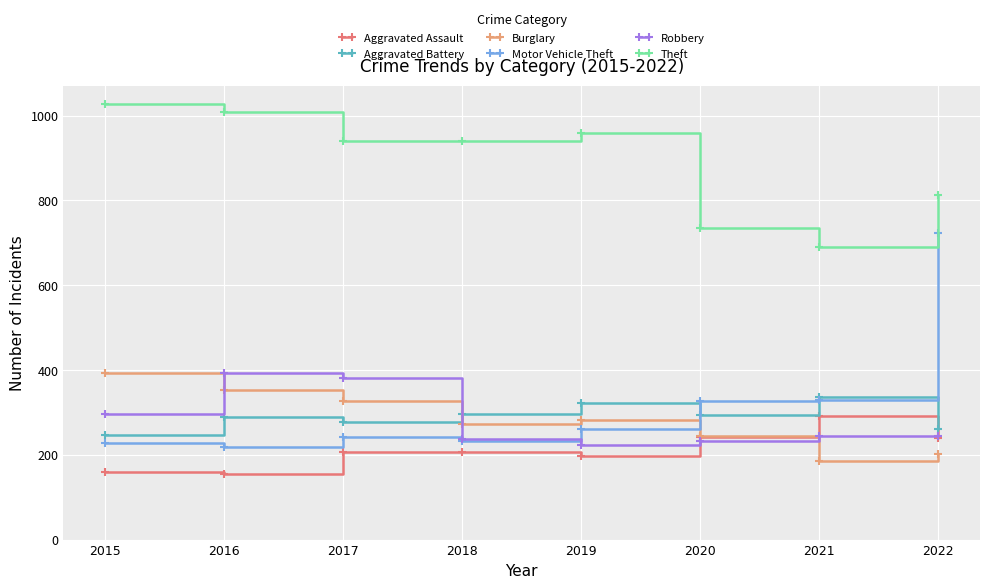

Which series has the widest spread of values?

Motor Vehicle Theft